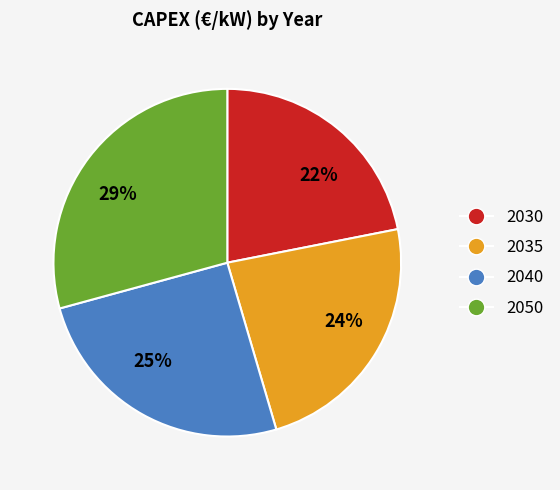

To the nearest percent, what is the combined percentage of 2035 and 2050?

53%